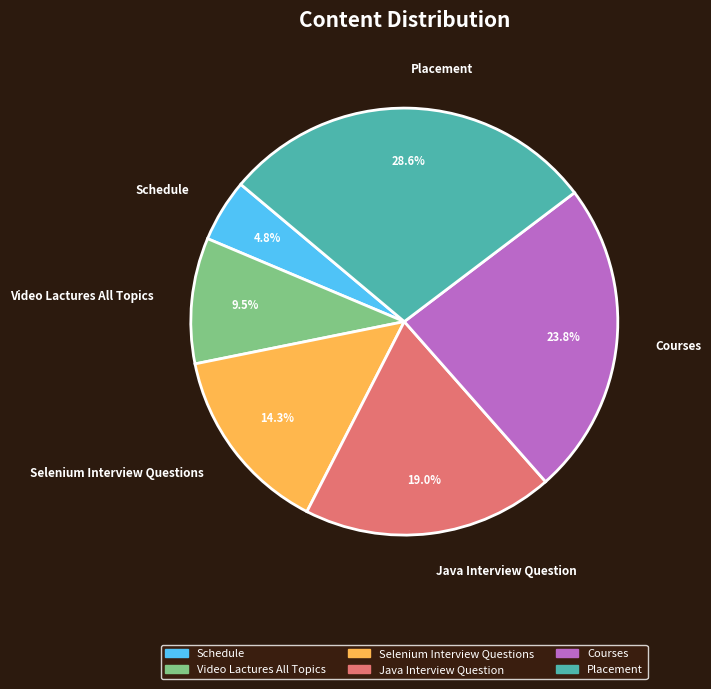

Which category has the biggest portion of the pie?

Placement